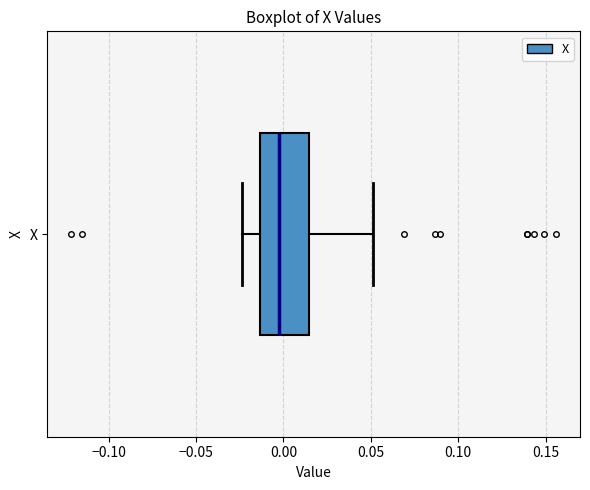

Where does the right whisker of the box for X end on the x-axis? The values are not printed on the chart, so give them approximately, as read against the axis.

0.050